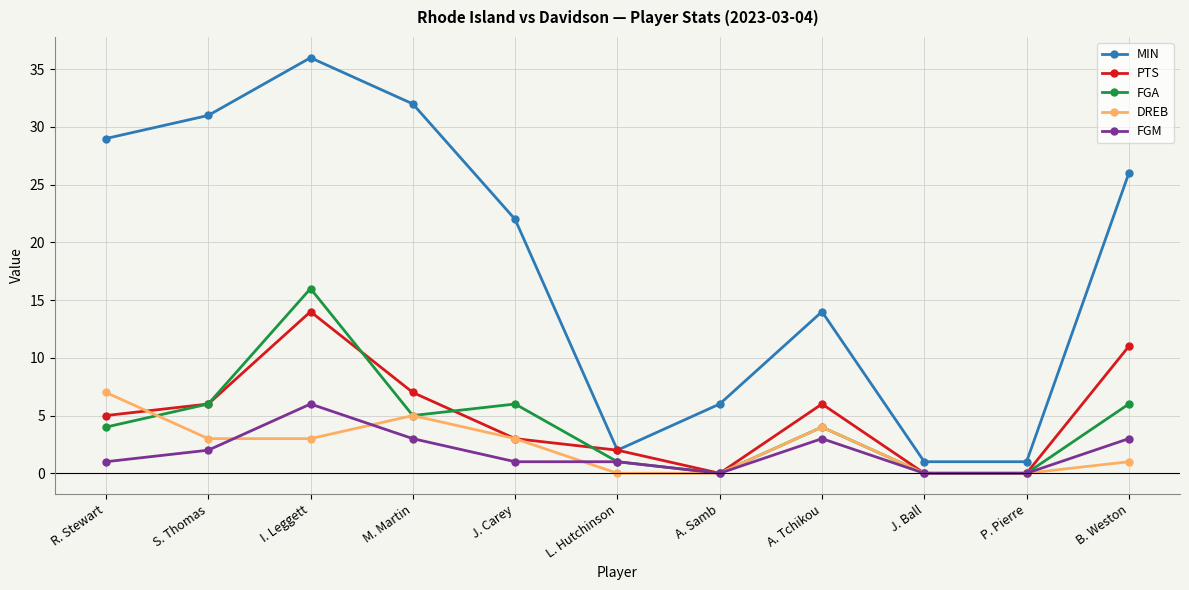

What is the sum of all MIN values?

200